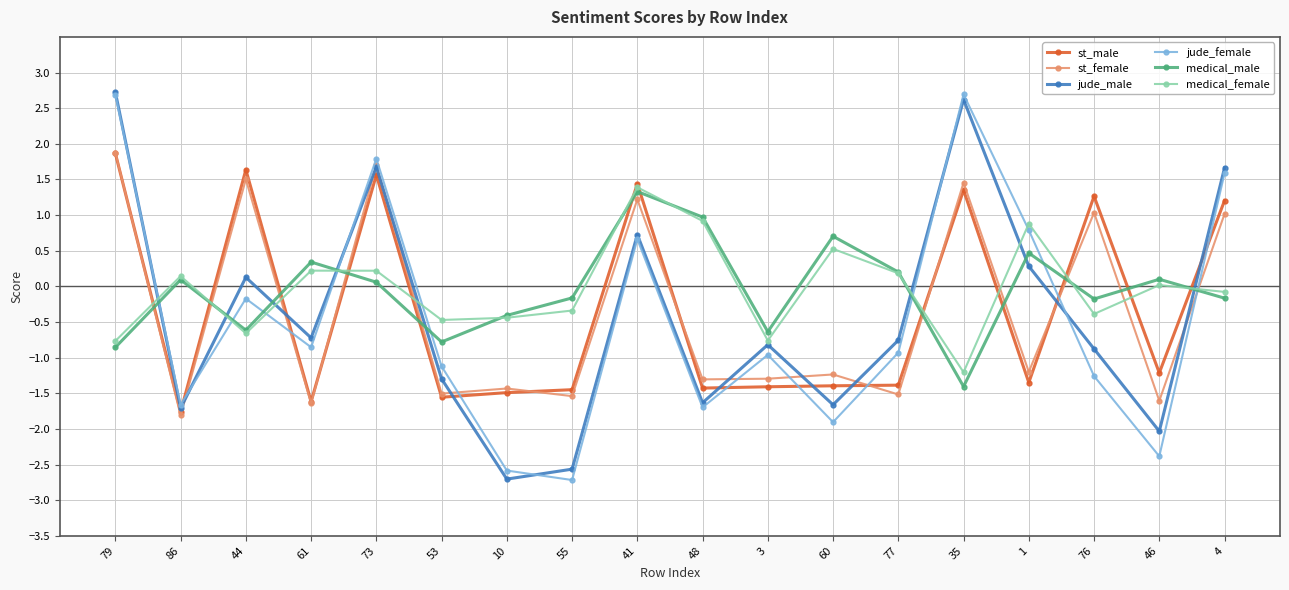

At which label does st_female reach its minimum?

86